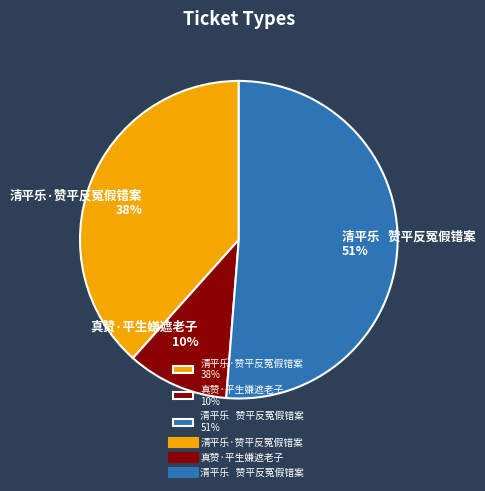

Which has a higher value, 真赞·平生嫌遮老子 10% or 清平乐·赞平反冤假错案 38%?

清平乐·赞平反冤假错案 38%